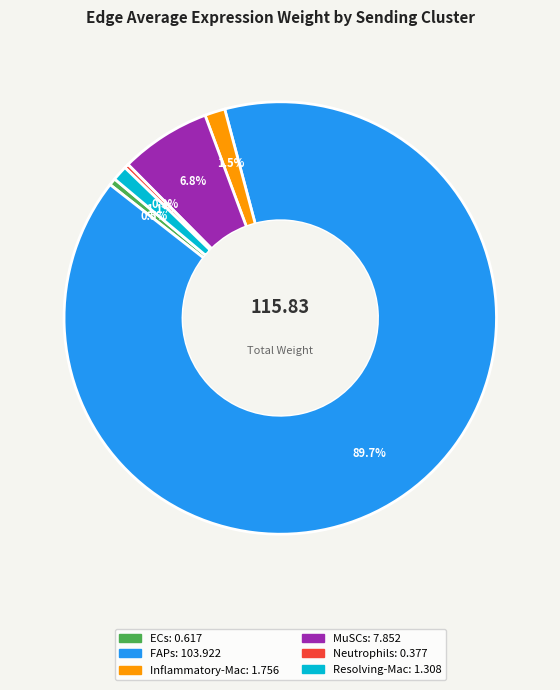

What is the largest slice in the pie chart?

FAPs